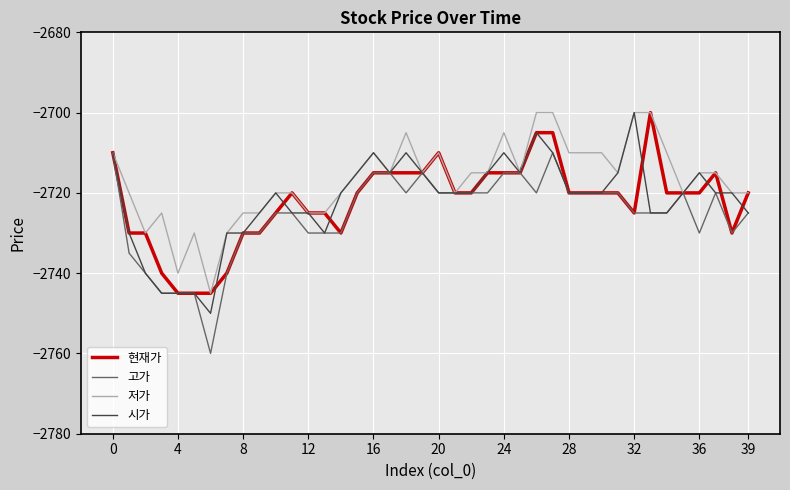

How many lines are shown in the chart?

4